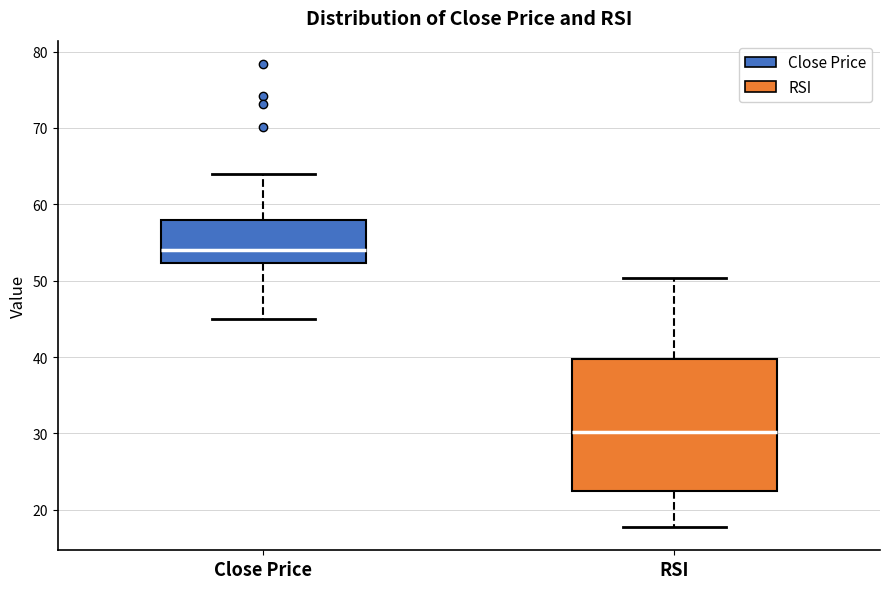

Reading left to right, read every box against the y-axis: the position of its median line, the range the box covers, and the ends of its whiskers. The values are not printed on the chart, so give them approximately, as read against the axis.

Close Price: median 54, box 52 to 58, whiskers 45 to 64
RSI: median 30, box 22 to 40, whiskers 18 to 50